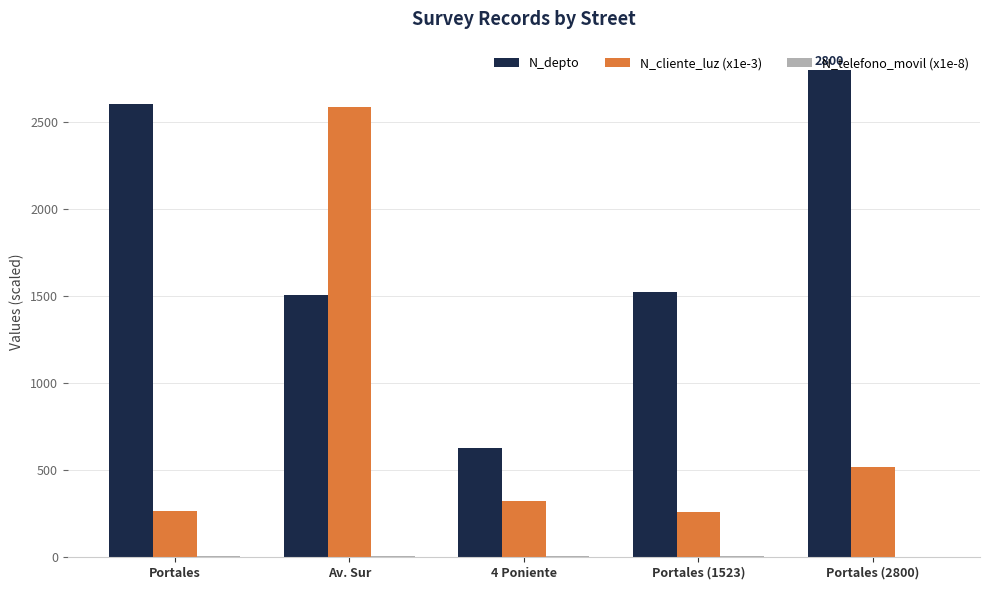

Read the N_cliente_luz (x1e-3) value at Portales (1523).

258.7